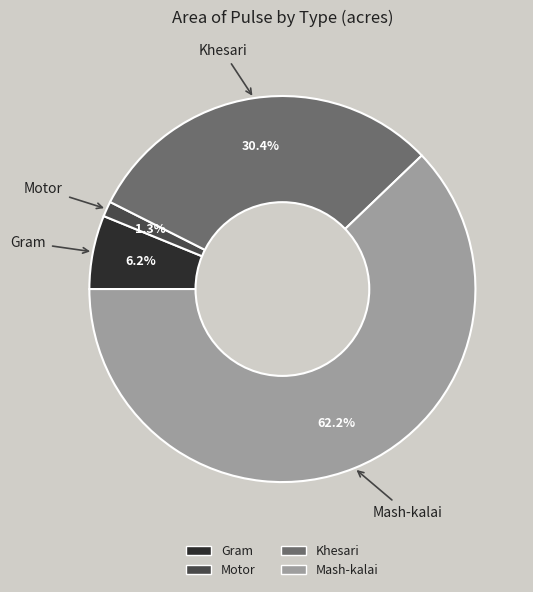

What percentage is the Motor slice, to the nearest percent?

1%